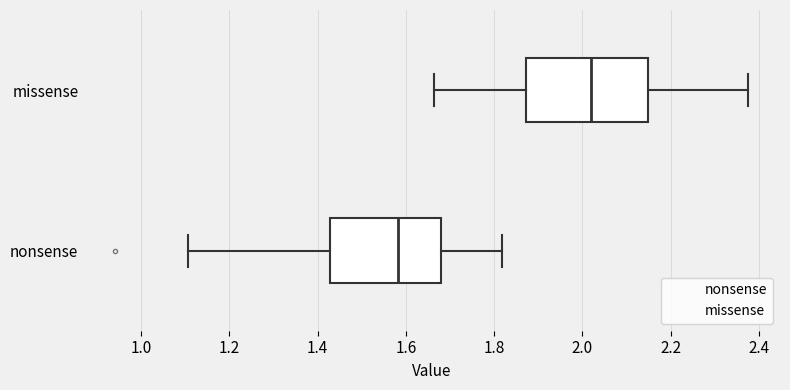

Which box's median line is the furthest to the right?

missense